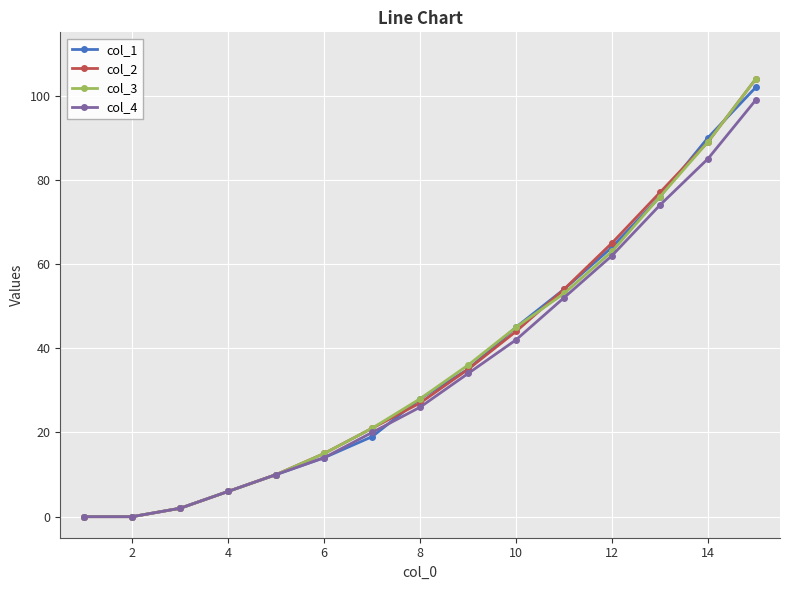

Which series ends up on top after the final intersection of col_1 and col_4?

col_1